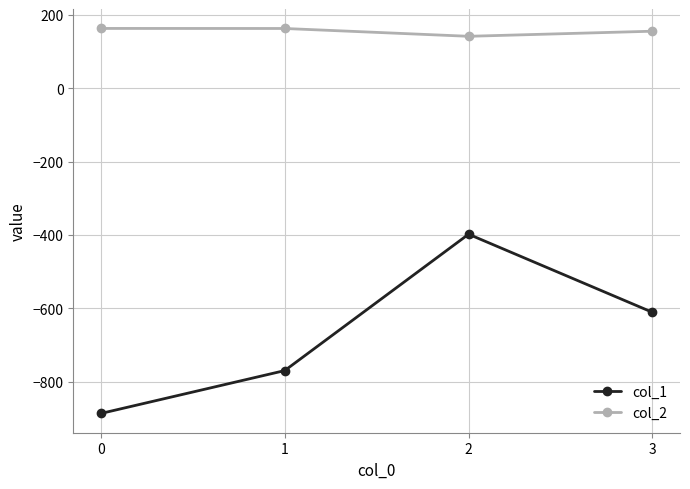

At 1, list the series in order from largest to smallest.

col_2, col_1